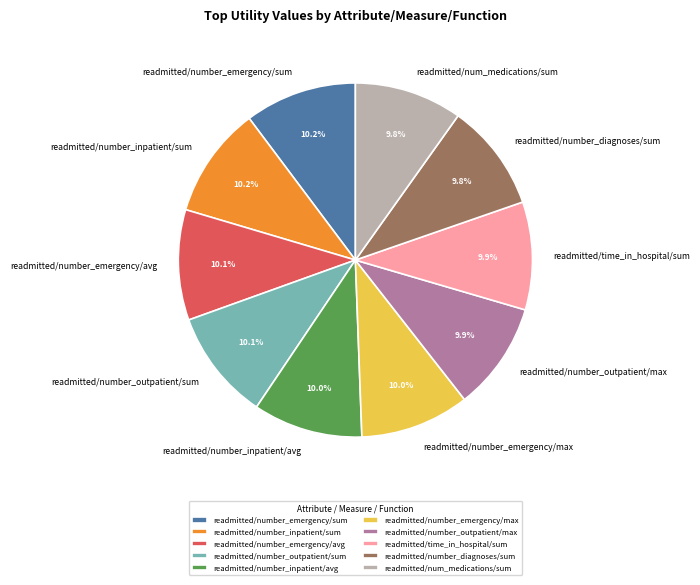

What is the ratio of the value at readmitted/num_medications/sum to the value at readmitted/number_outpatient/sum?

1.0